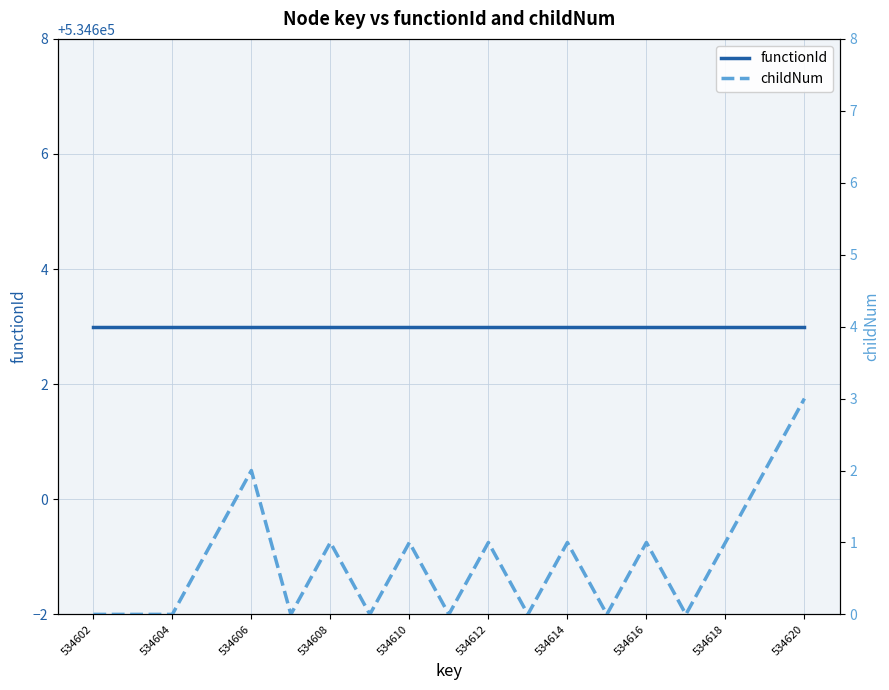

Which series has the widest spread of values?

childNum